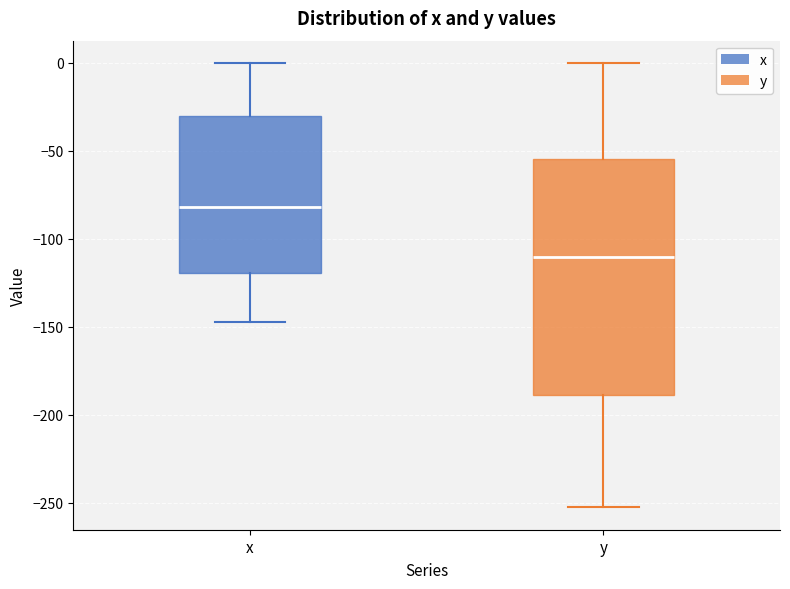

Where does the lower whisker of the box for x end on the y-axis? The values are not printed on the chart, so give them approximately, as read against the axis.

-145